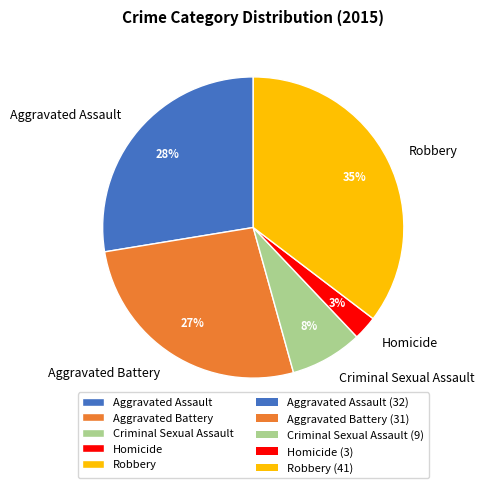

What percentage is the Aggravated Battery slice, to the nearest percent?

27%